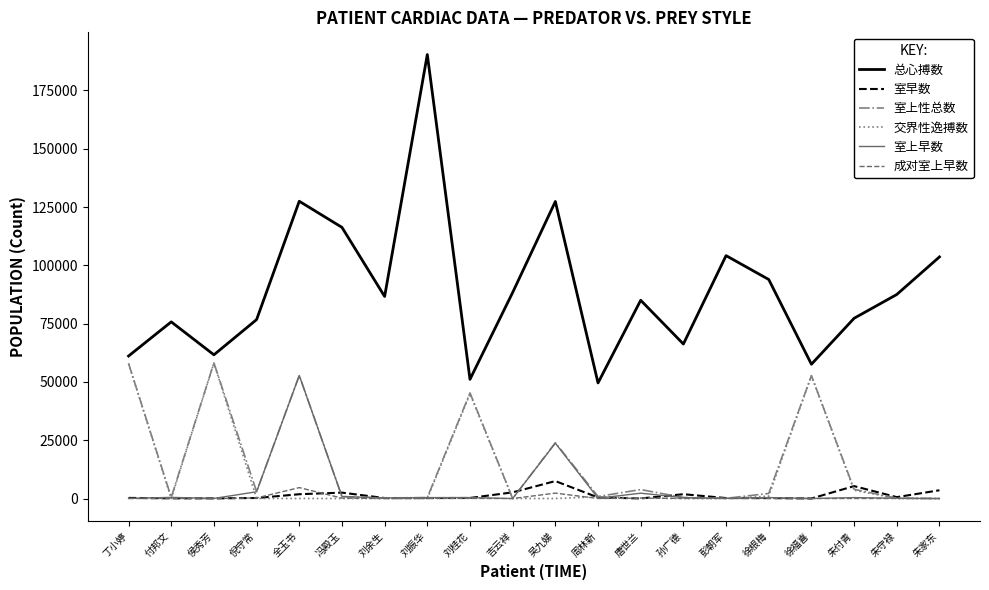

Does the chart display data point markers on the line(s)?

No